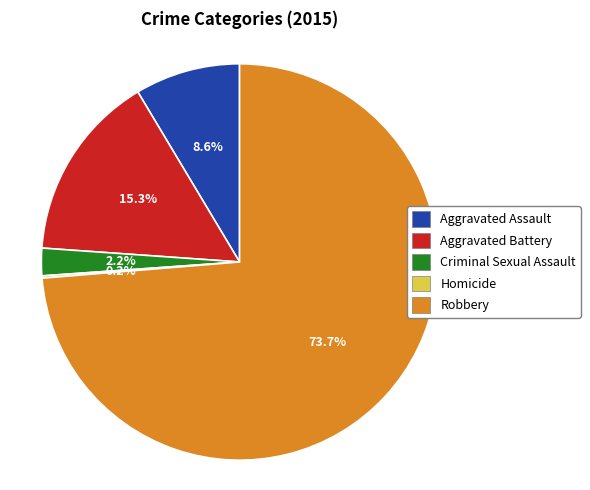

To the nearest percent, what is the average slice percentage?

20%